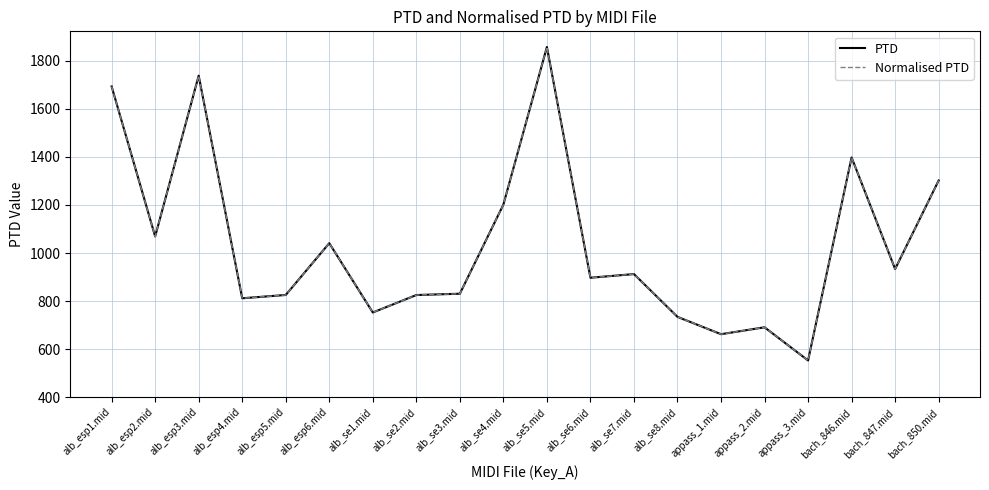

At which label does PTD reach its minimum?

appass_3.mid